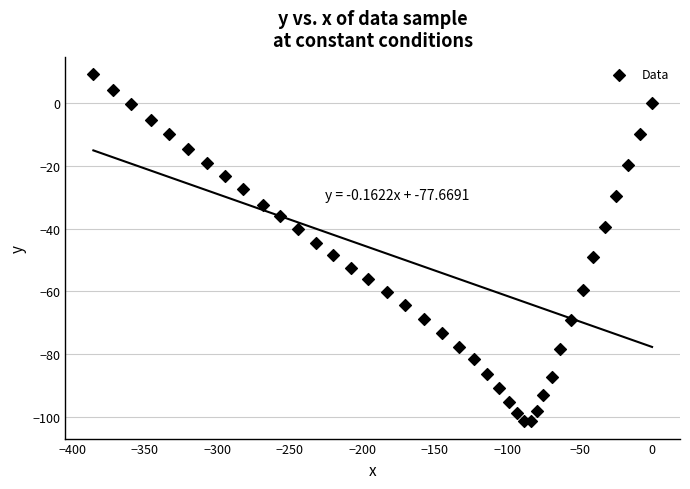

What is the range of X values (max minus min)?

385.5